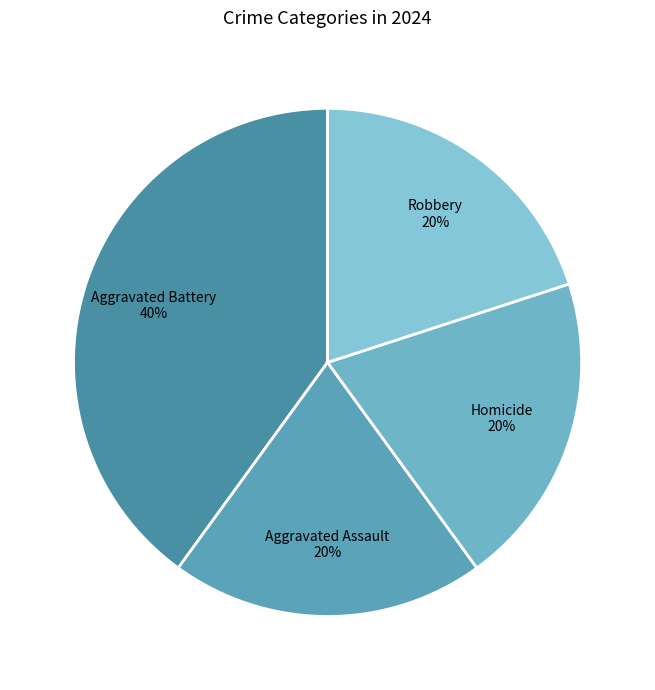

How many slices are in this pie chart?

4